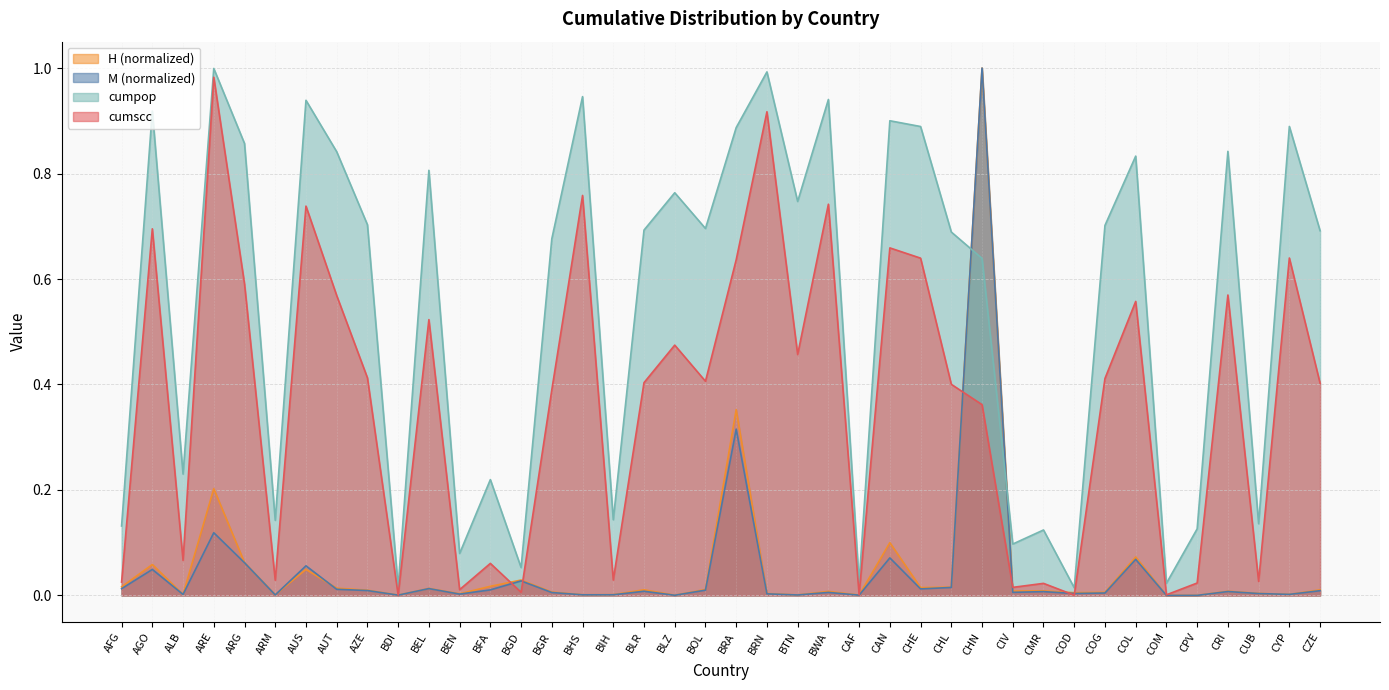

The cumpop series shows 1.5 at AUT. True or false?

False